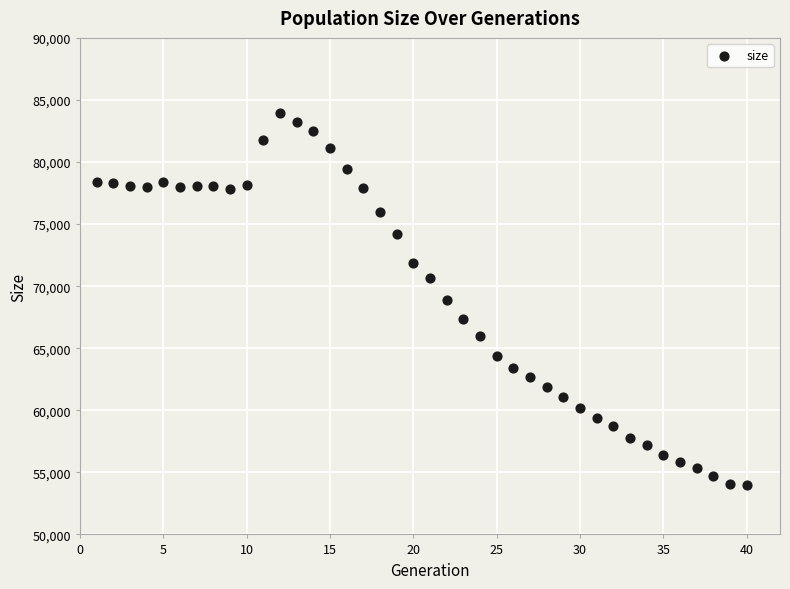

What is the range of X values (max minus min)?

39